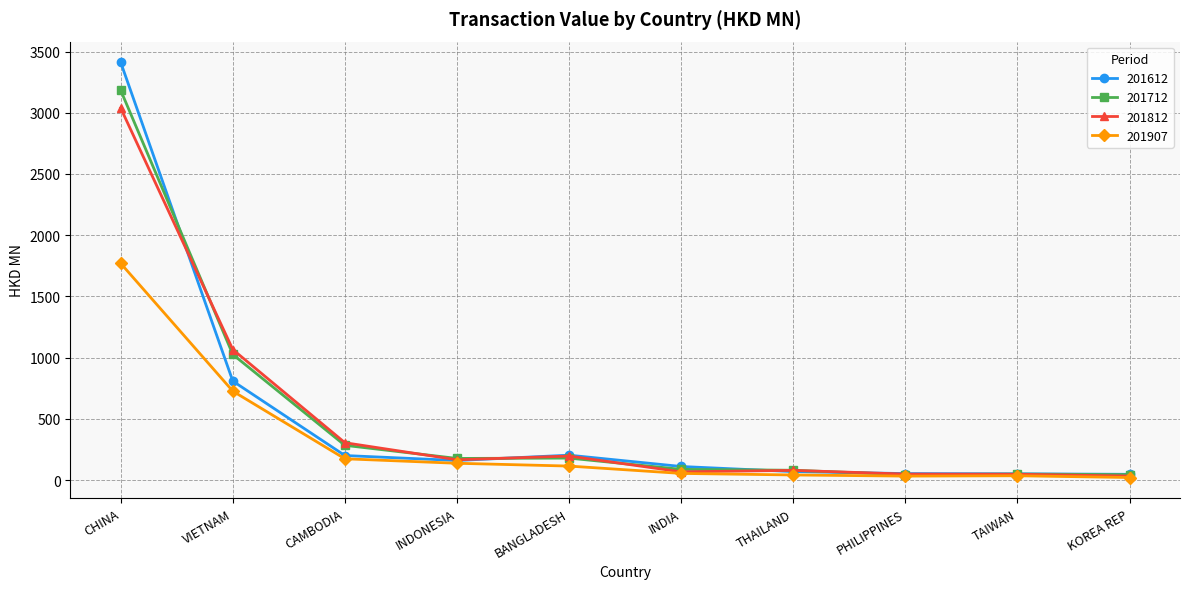

Which series has the largest range (max minus min)?

201612